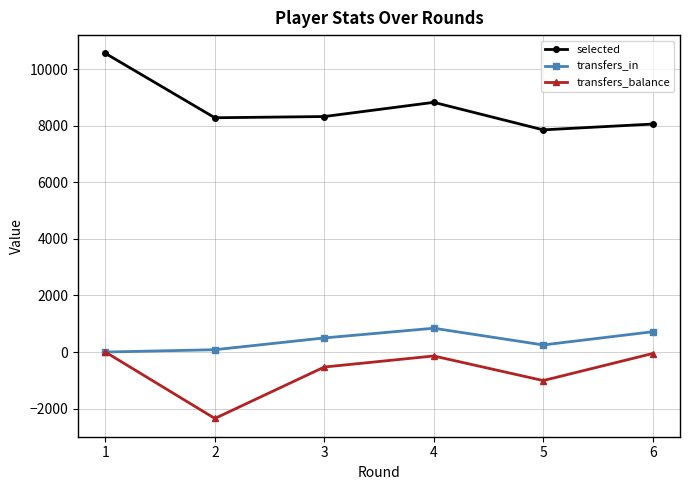

Rank the series by their maximum value, from lowest to highest.

transfers_balance, transfers_in, selected